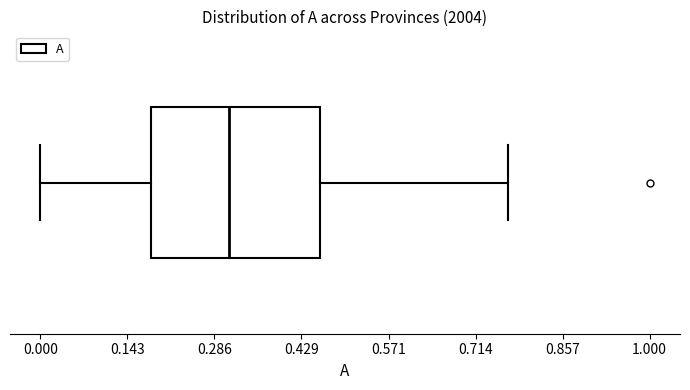

Where is the right edge of the box on the x-axis? The values are not printed on the chart, so give them approximately, as read against the axis.

0.46